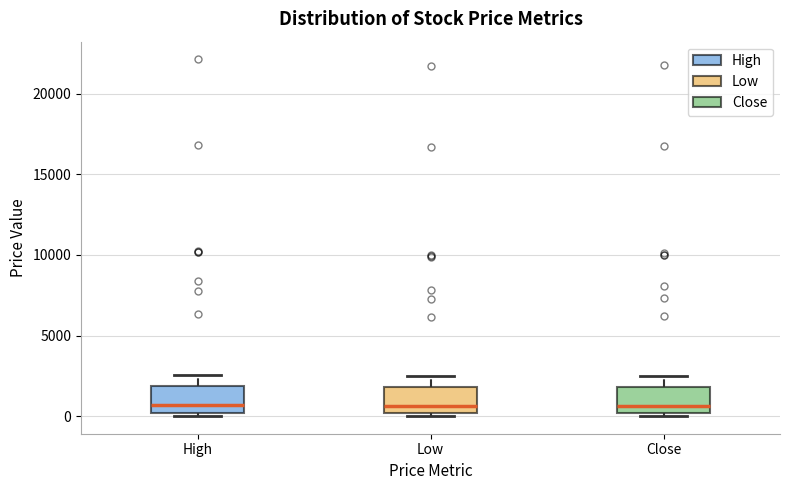

Reading left to right, read every box against the y-axis: the position of its median line, the range the box covers, and the ends of its whiskers. The values are not printed on the chart, so give them approximately, as read against the axis.

High: median 500, box 0 to 2000, whiskers 0 (just below the box's lower edge) to 2500
Low: median 500, box 0 to 2000, whiskers 0 (just below the box's lower edge) to 2500
Close: median 500, box 0 to 2000, whiskers 0 (just below the box's lower edge) to 2500